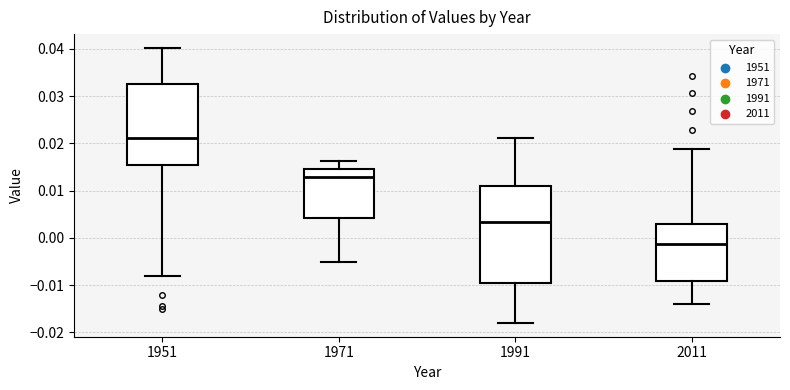

Where does the median line of the box at x = 2011 sit on the y-axis? The values are not printed on the chart, so give them approximately, as read against the axis.

-0.001